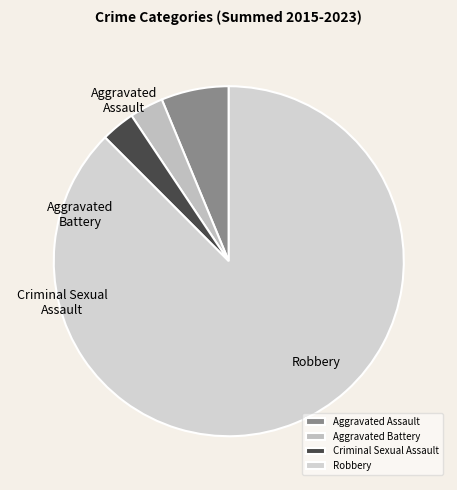

Rank the categories by value from highest to lowest.

Robbery, Aggravated Assault, Aggravated Battery, Criminal Sexual Assault